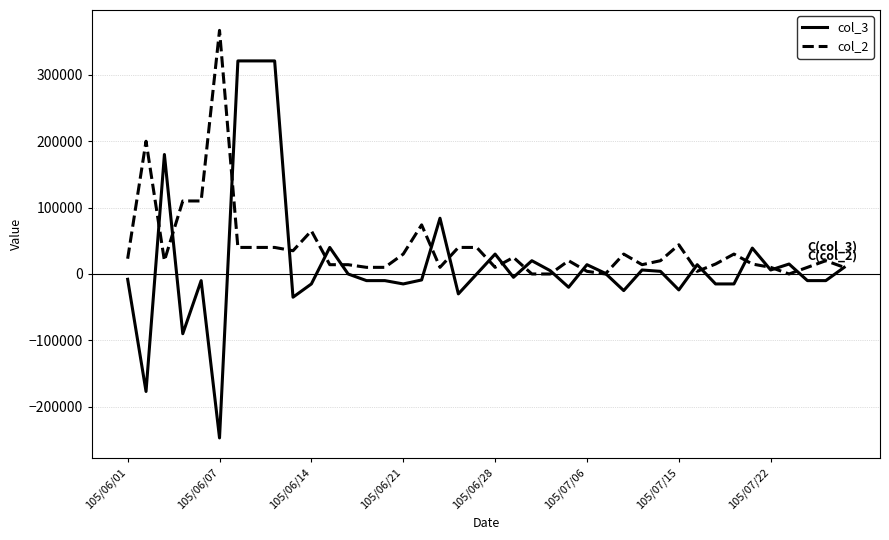

List the series in order of their peak value, lowest first.

col_3, col_2